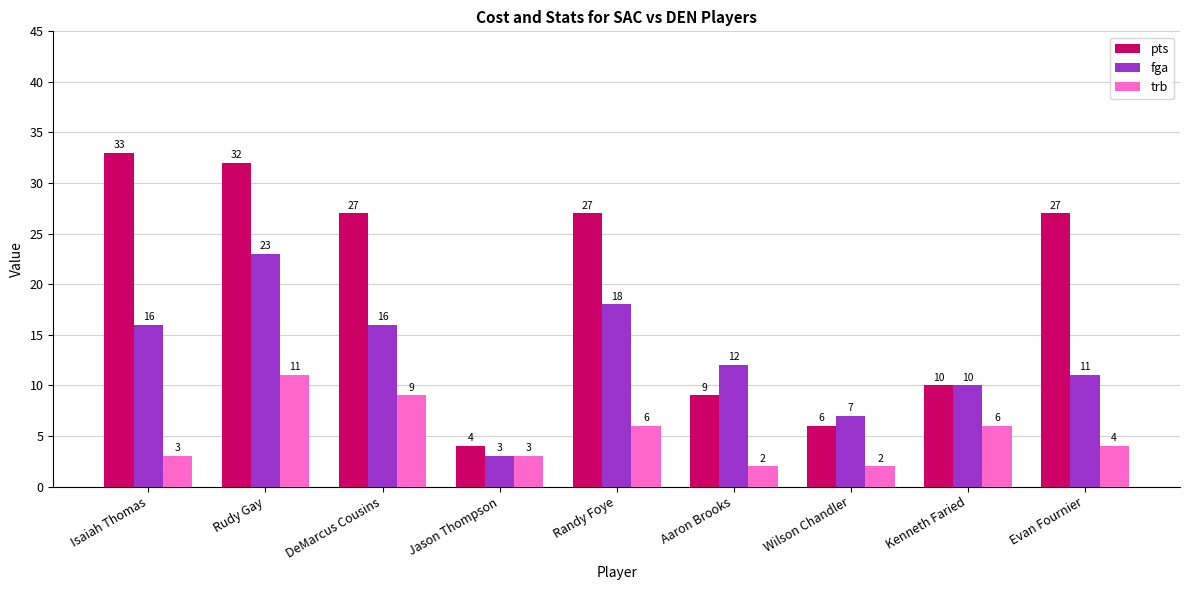

At which category is the sum across all series the highest?

Rudy Gay